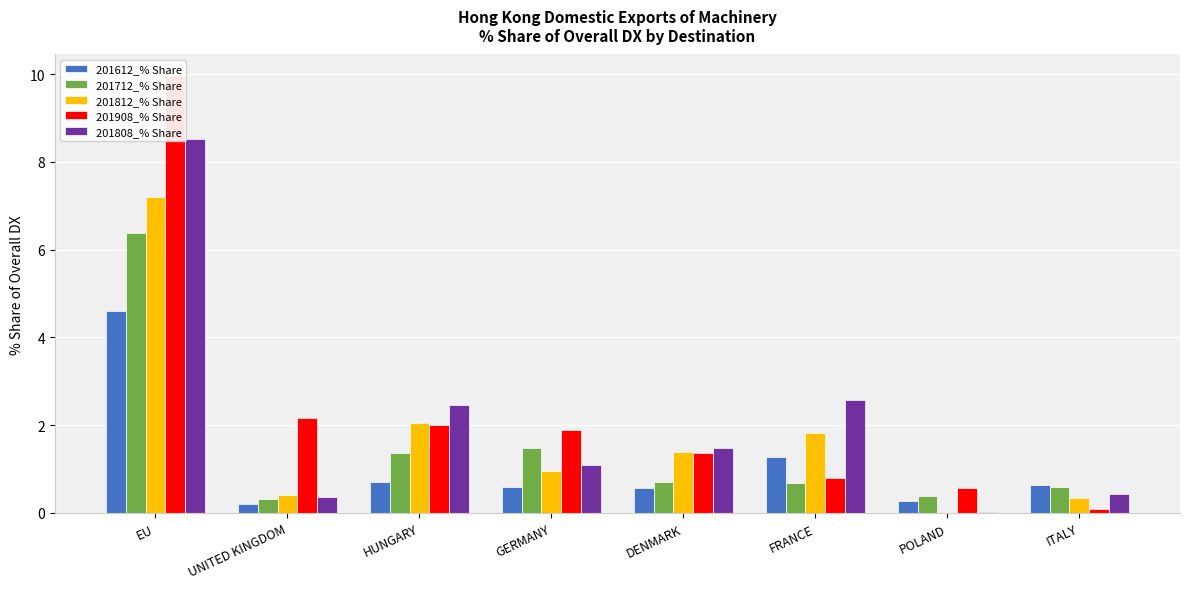

Is the value of 201612_% Share at EU greater than the value of 201712_% Share at UNITED KINGDOM?

Yes